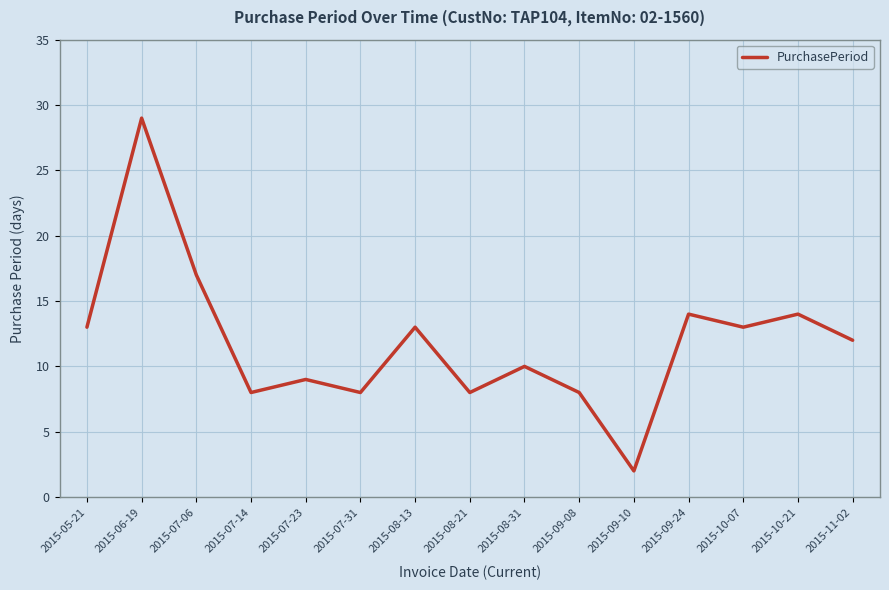

What is the maximum value shown in the chart?

29